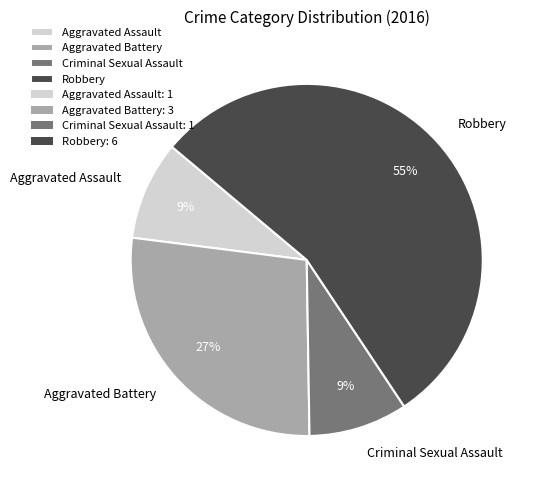

Which category has the biggest portion of the pie?

Robbery